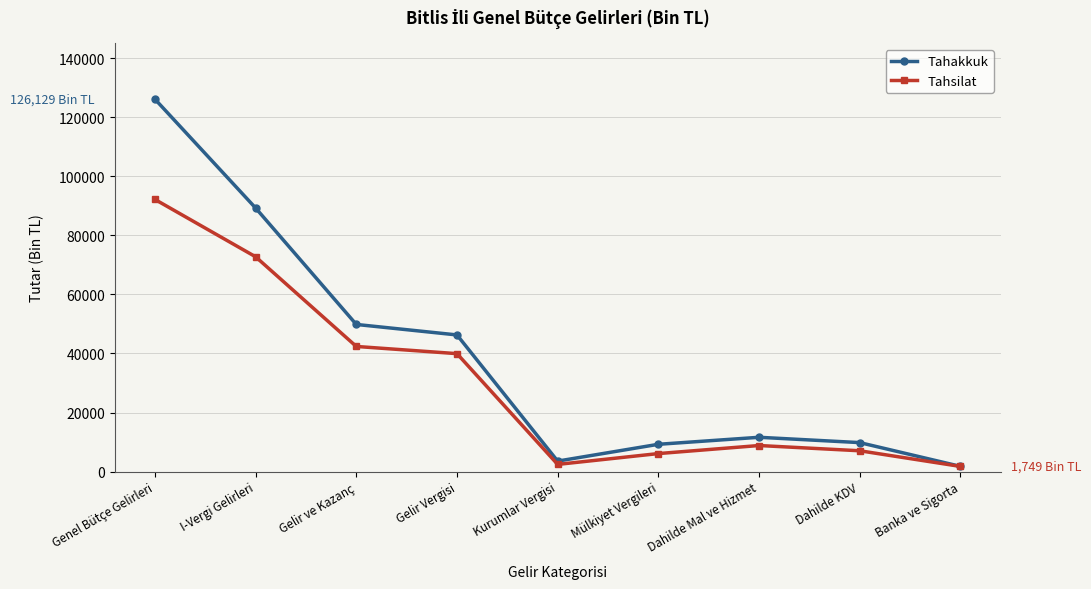

What is the label of the 2nd point from the left?

I-Vergi Gelirleri